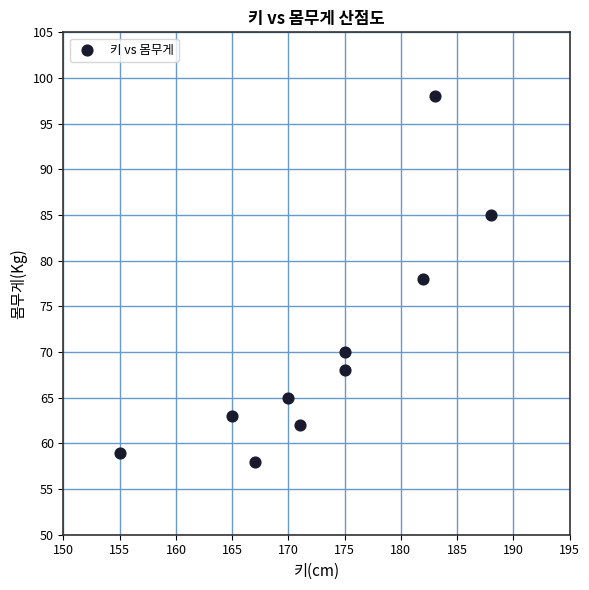

What is the average X value?

173